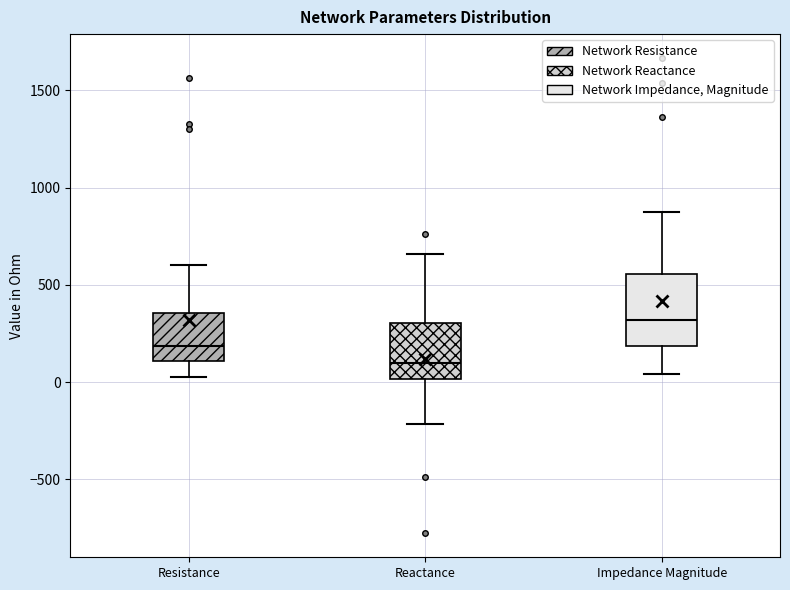

Where is the lower edge of the box for Impedance Magnitude on the y-axis? The values are not printed on the chart, so give them approximately, as read against the axis.

200